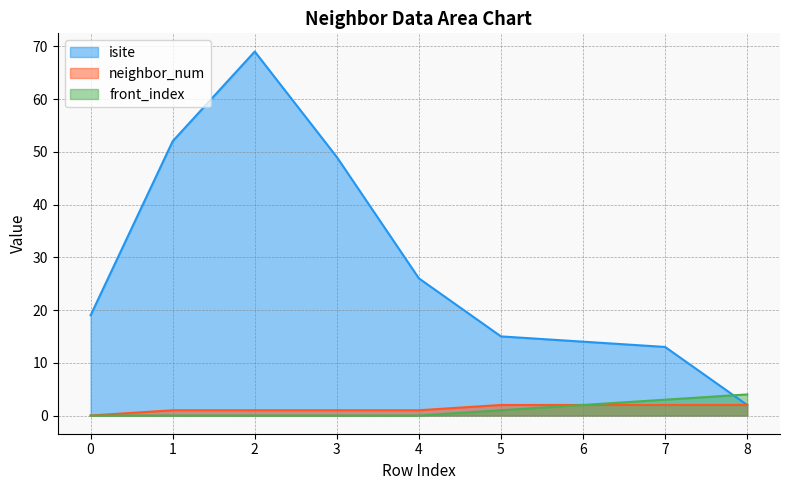

True or false: isite has more than 2 points higher than both neighbors.

False